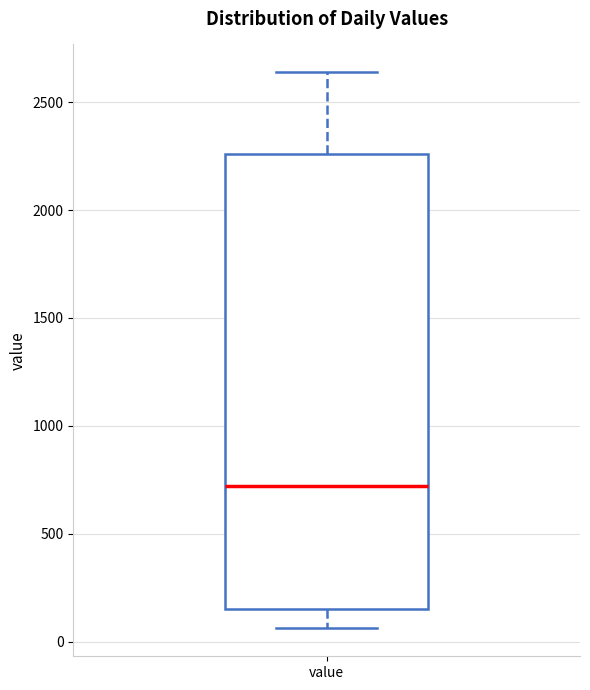

Where does the median line of the box for value sit on the y-axis? The values are not printed on the chart, so give them approximately, as read against the axis.

700